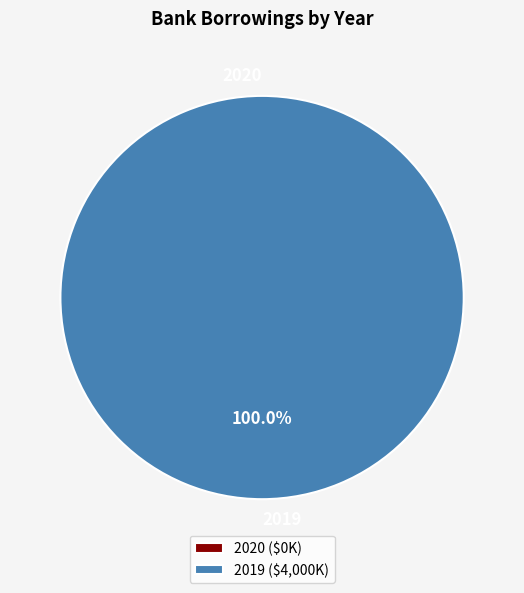

Which slice represents more than half of the pie?

2019